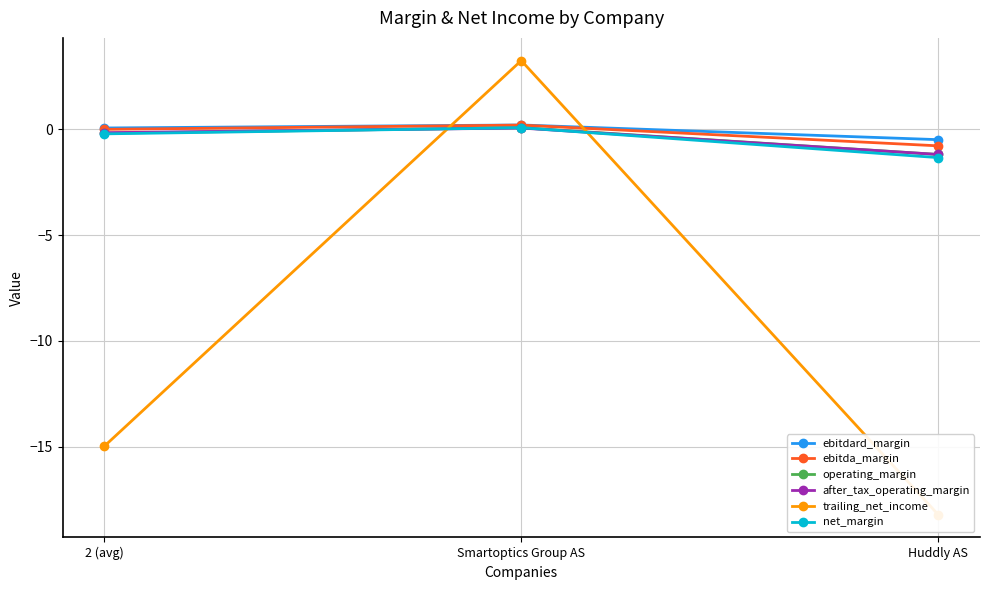

How many lines are shown in the chart?

6